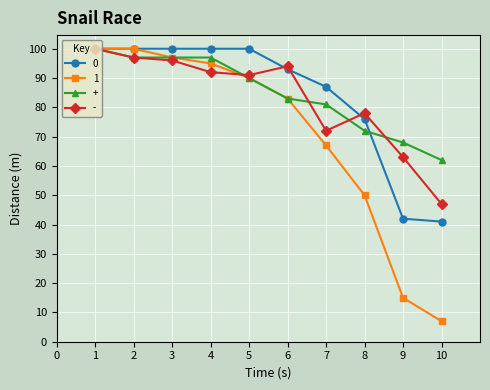

Read the + value at 1, to the nearest 10.

100